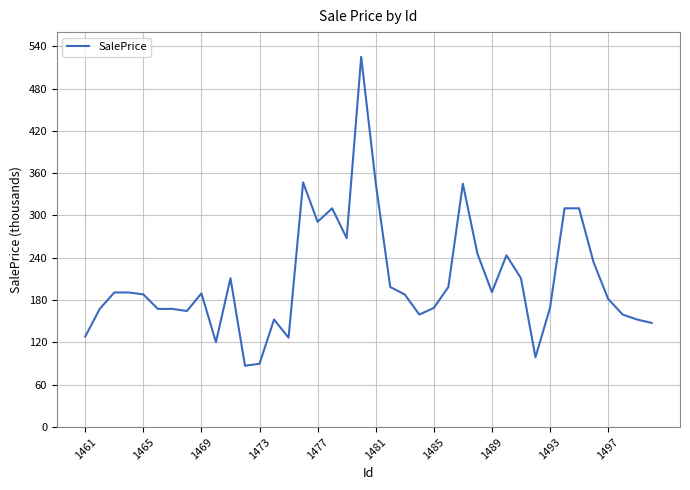

What is the difference between the maximum and minimum values?

438.0